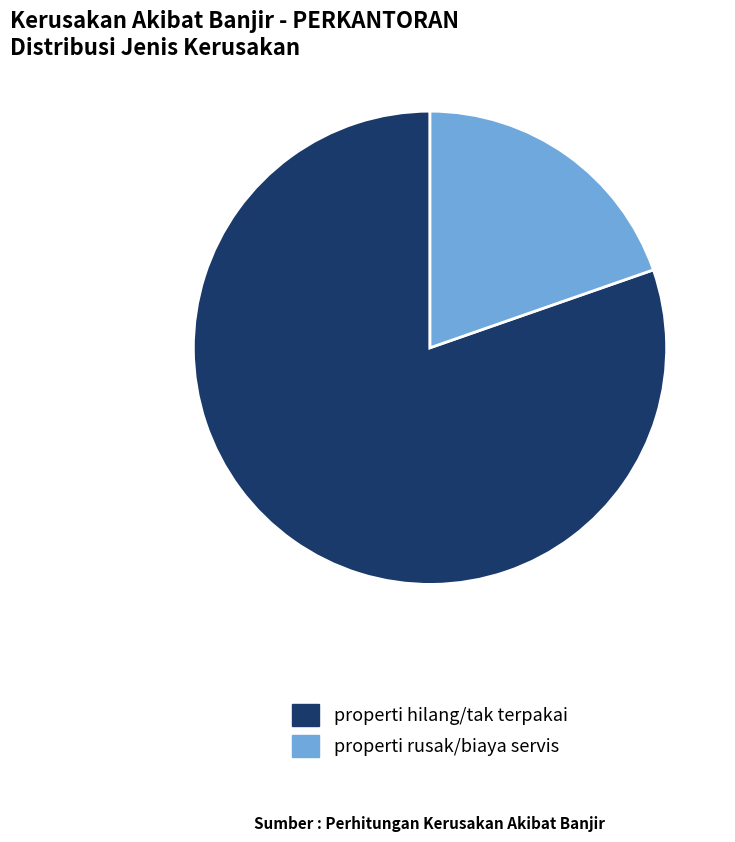

Combined, do properti hilang/tak terpakai and properti rusak/biaya servis account for over 50%?

Yes